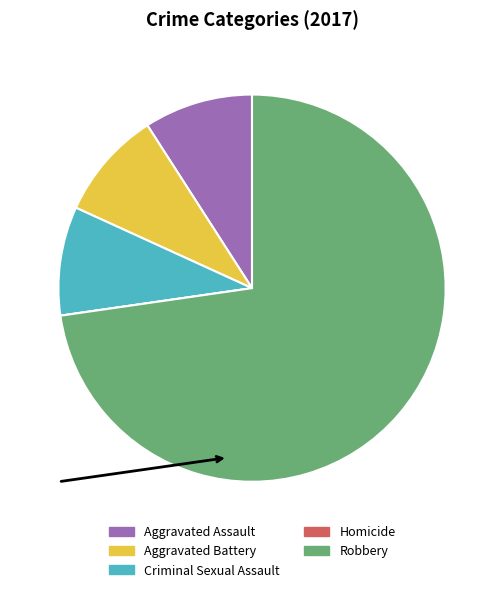

Is there any slice that represents more than half of the pie?

Yes